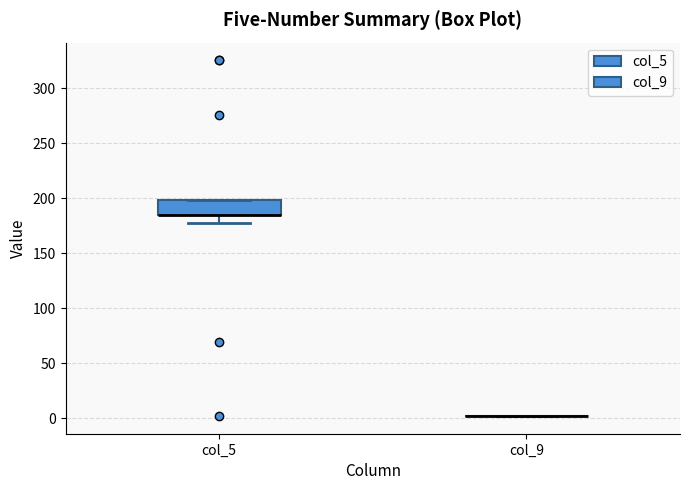

Which box is the tallest, from its lower edge to its upper edge?

col_5